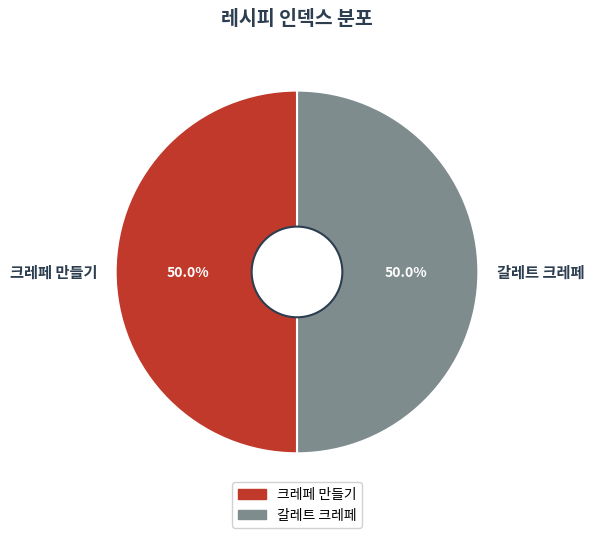

True or false: 크레페 만들기 accounts for 43% of the total.

False